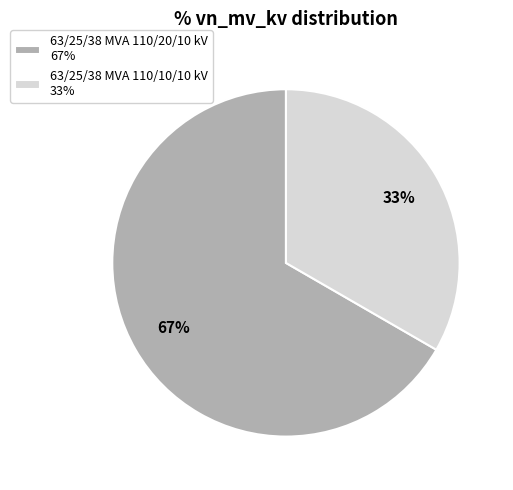

What percentage is the 63/25/38 MVA 110/10/10 kV slice, to the nearest percent?

33%